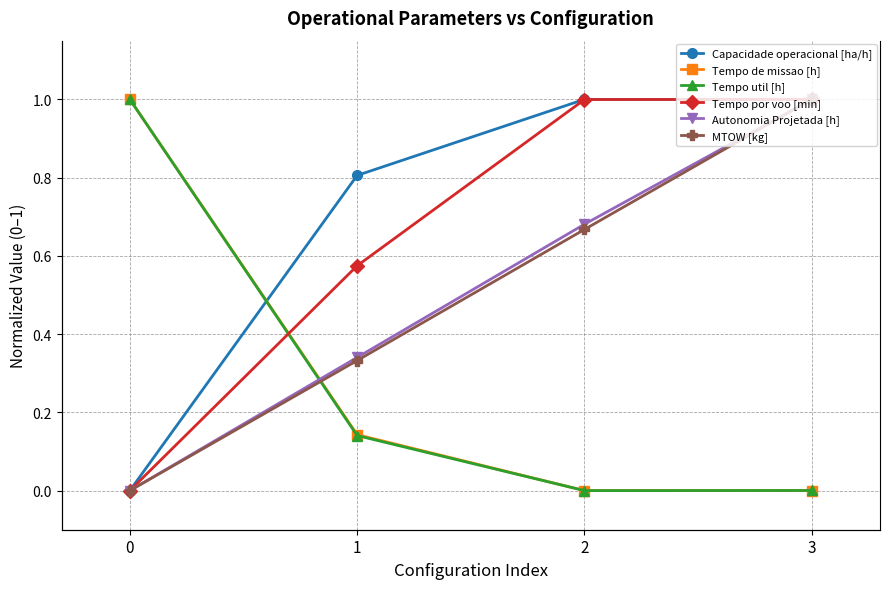

At which category is the sum across all series the highest?

3